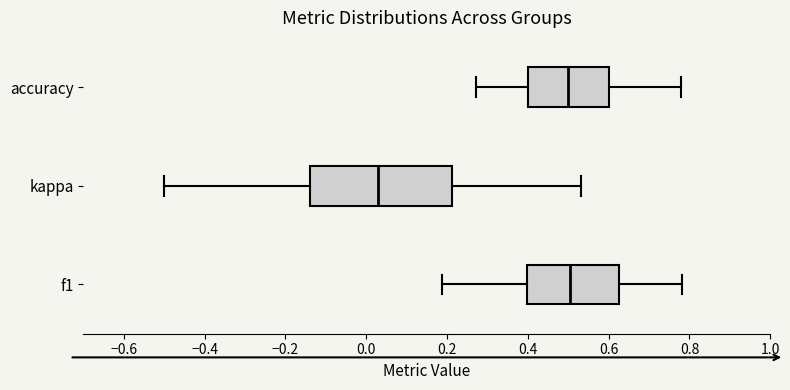

Where is the right edge of the box for kappa on the x-axis? The values are not printed on the chart, so give them approximately, as read against the axis.

0.22